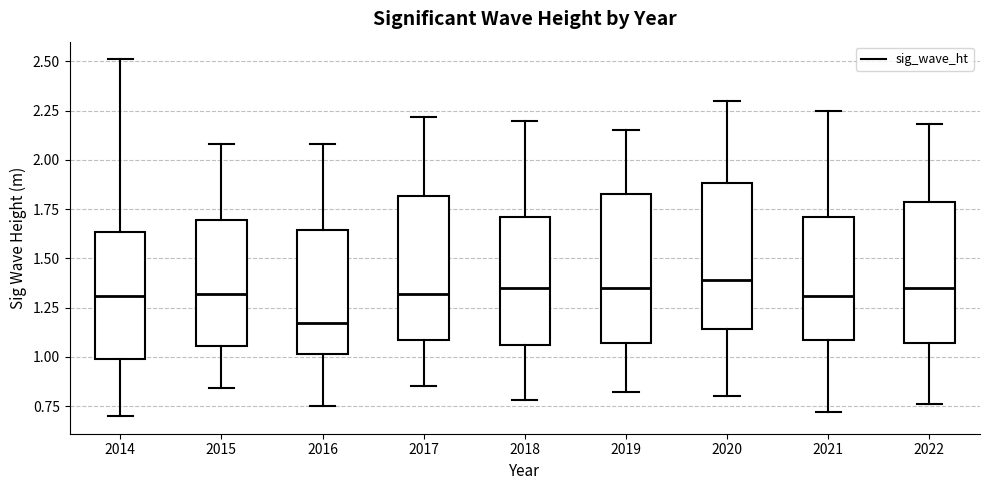

Where does the lower whisker of the box at x = 2016 end on the y-axis? The values are not printed on the chart, so give them approximately, as read against the axis.

0.75